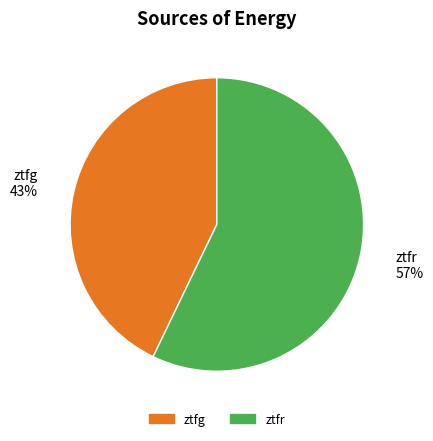

Which has a higher value, ztfr or ztfg?

ztfr